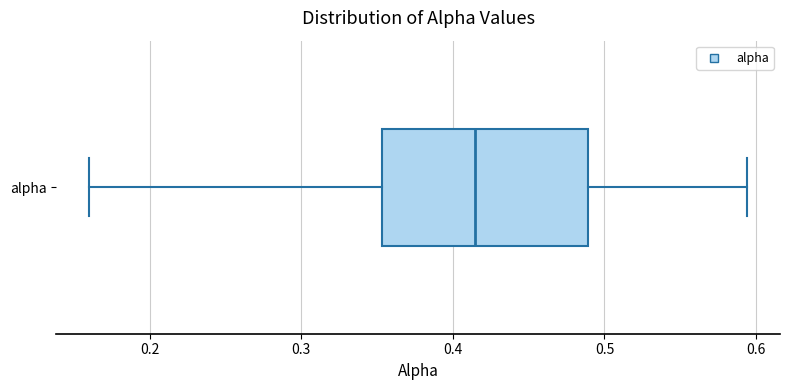

Transcribe this box plot: give where the median line is, the range the box spans, and where the two whiskers end, as read against the x-axis. The values are not printed on the chart, so give them approximately, as read against the axis.

median 0.41, box 0.35 to 0.49, whiskers 0.16 to 0.59